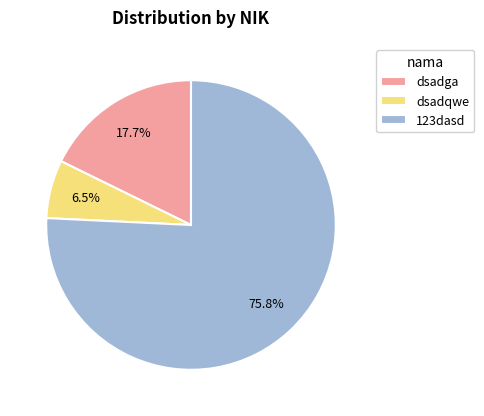

Rank the categories by value from lowest to highest.

dsadqwe, dsadga, 123dasd